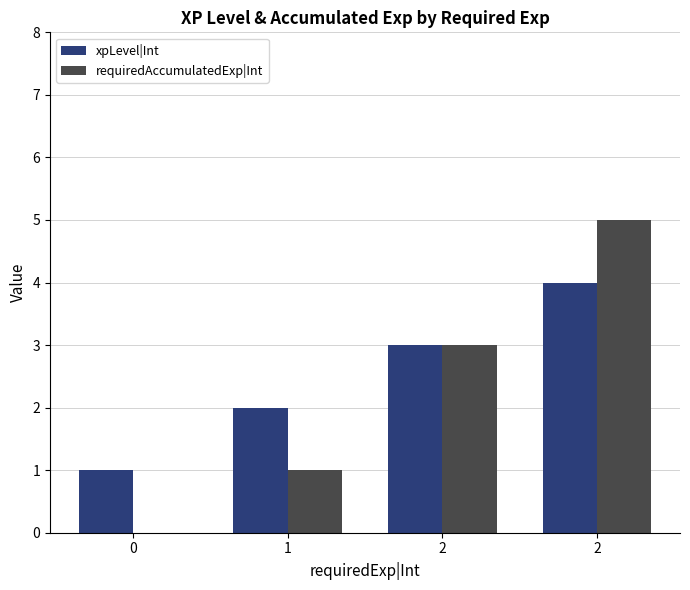

What are all the series names shown in the legend?

xpLevel|Int, requiredAccumulatedExp|Int